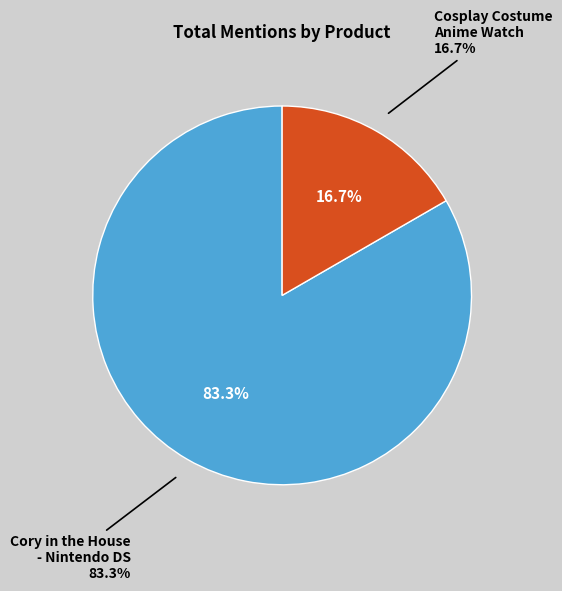

To the nearest percent, what portion does Cory in the House - Nintendo DS represent?

83%